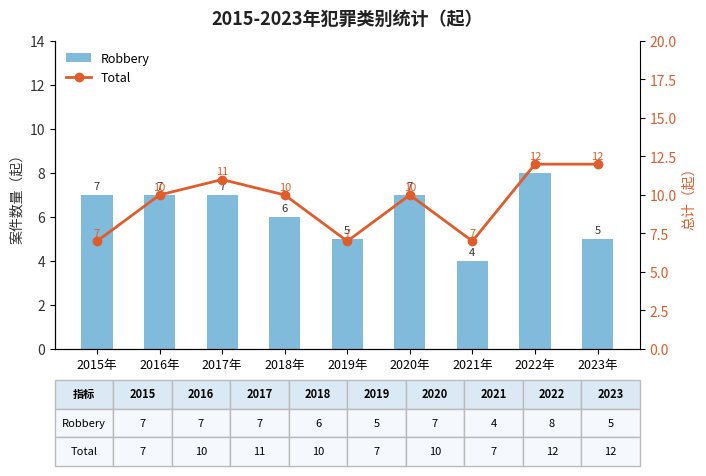

Which series has the largest total across all categories?

Total